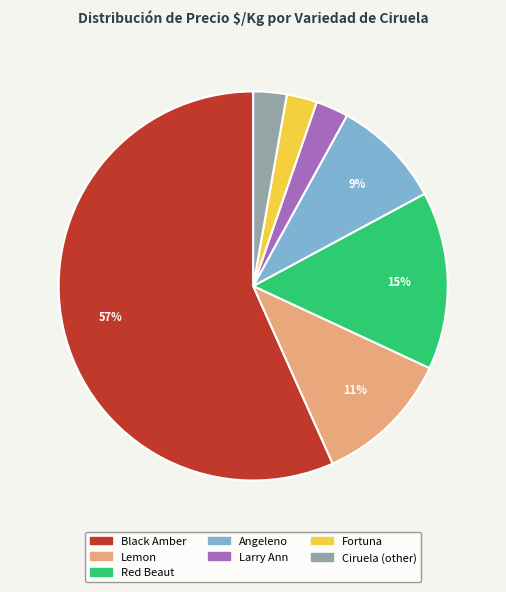

To the nearest percent, what is the average slice percentage?

14%